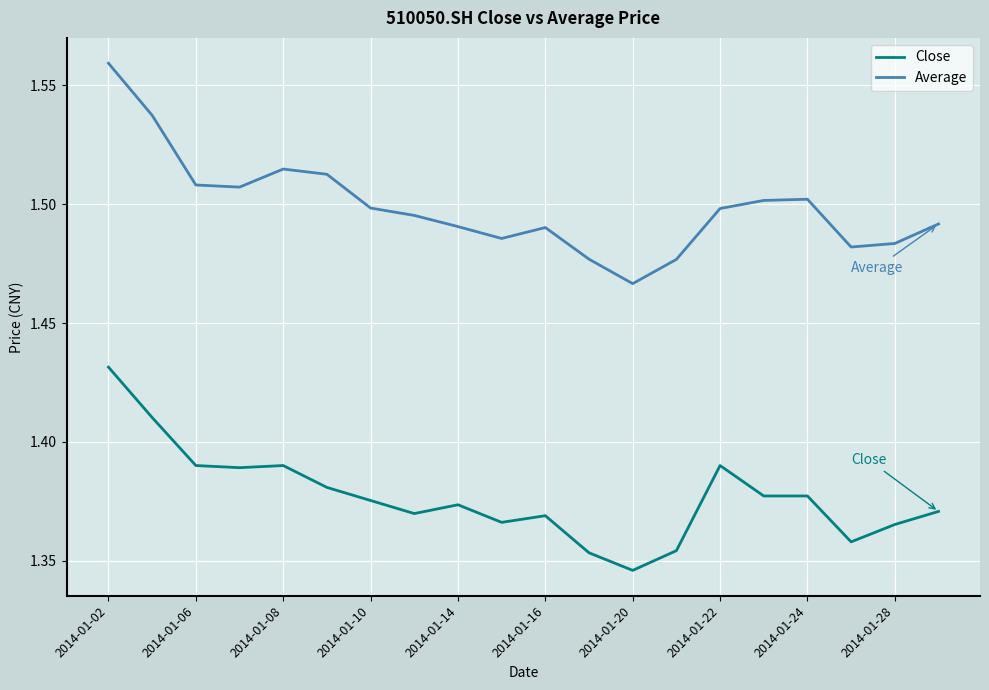

How many lines are shown in the chart?

2